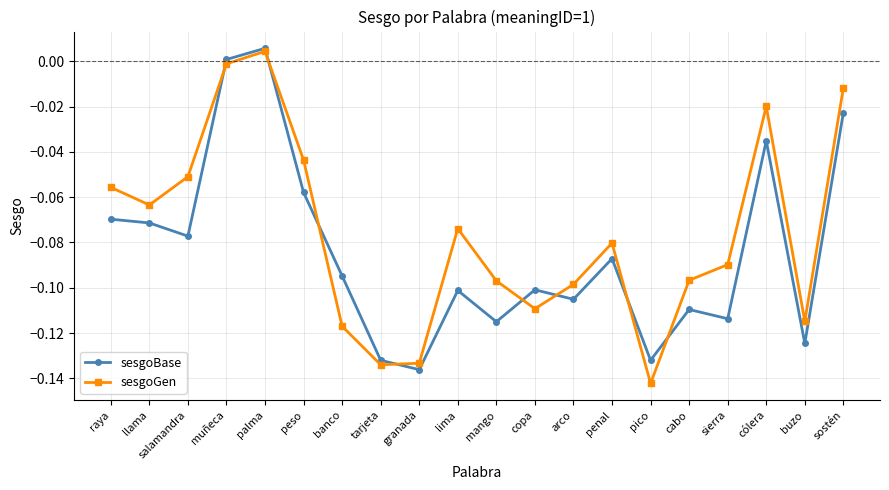

At which category does the chart reach its minimum across all series?

pico